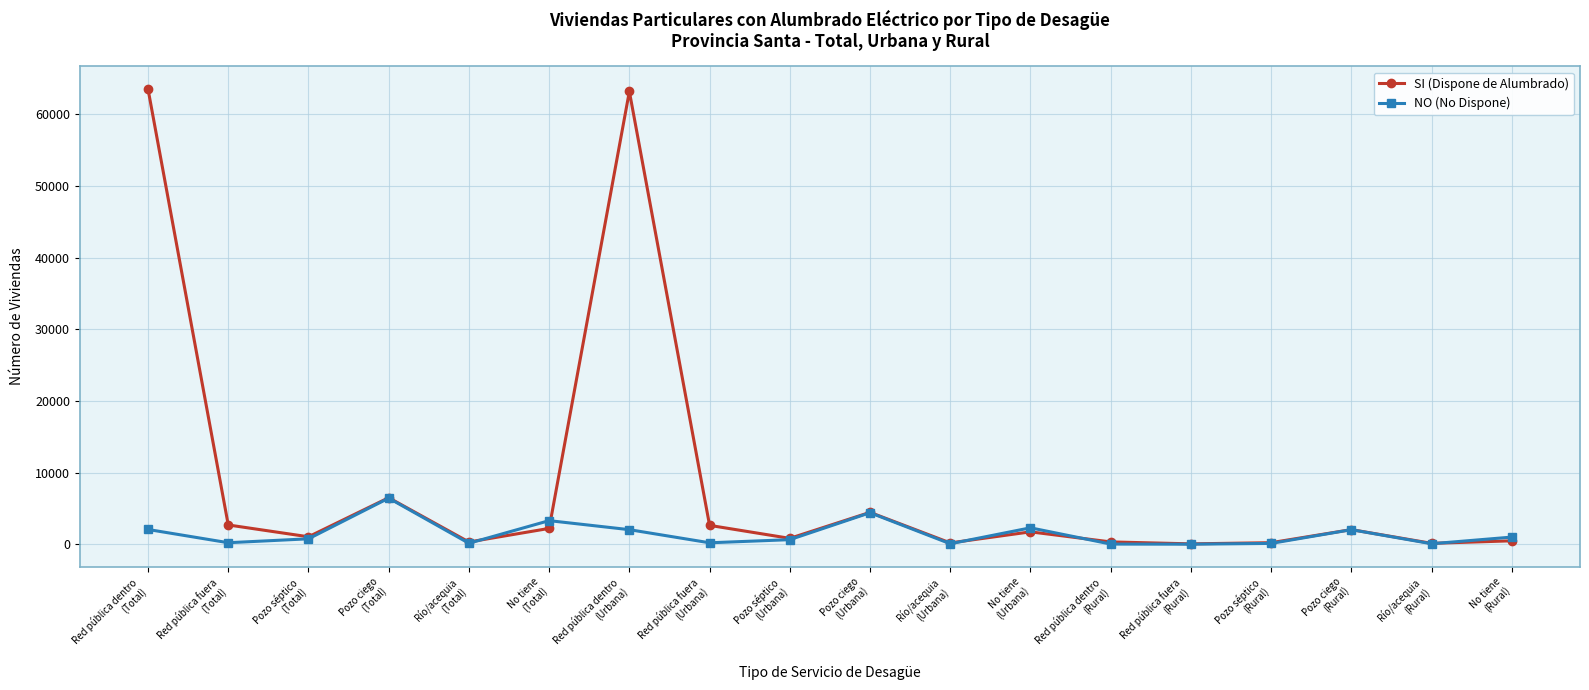

Read the NO (No Dispone) value at Río/acequia
(Total), to the nearest 10.

140